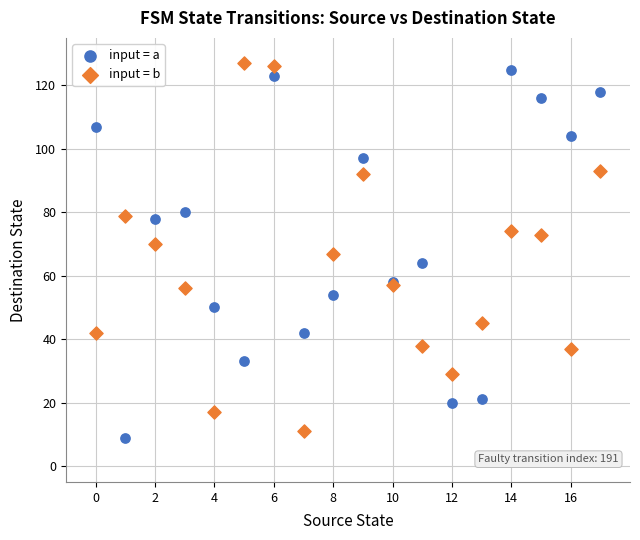

Which series contains the highest Y value?

input = b